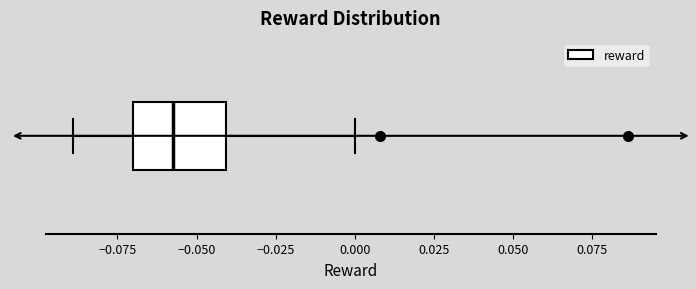

Read this box plot against the x-axis: the position of the median line, the range covered by the box, and the ends of both whiskers. The values are not printed on the chart, so give them approximately, as read against the axis.

median -0.06, box -0.07 to -0.04, whiskers -0.09 to 0.00